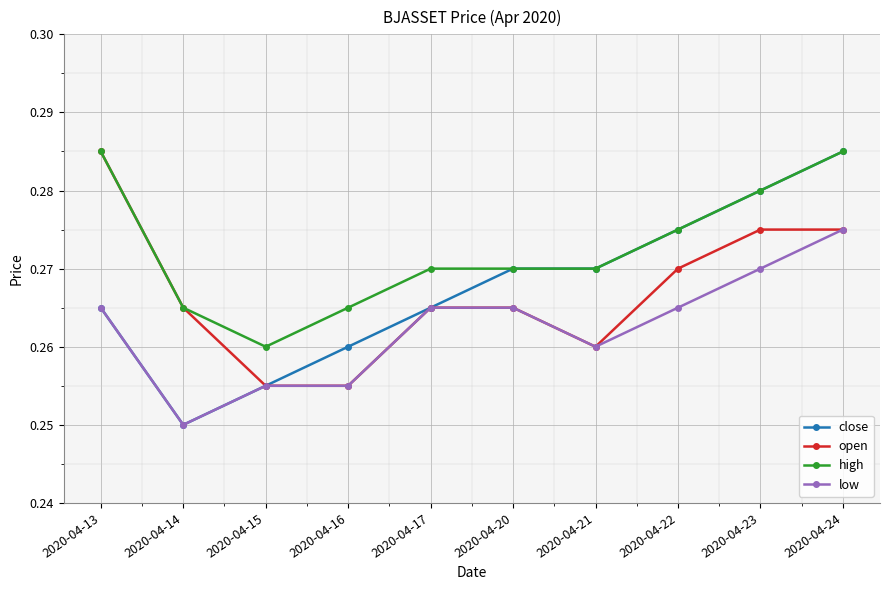

True or false: high and low intersect in this chart.

False